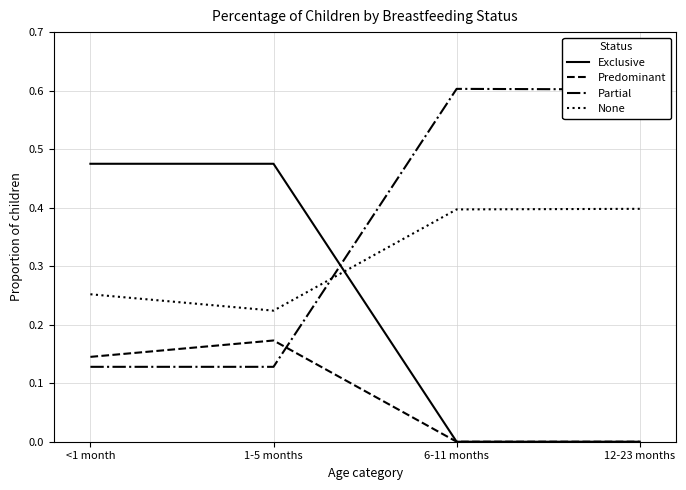

What is the total value across all series at 1-5 months?

1.0